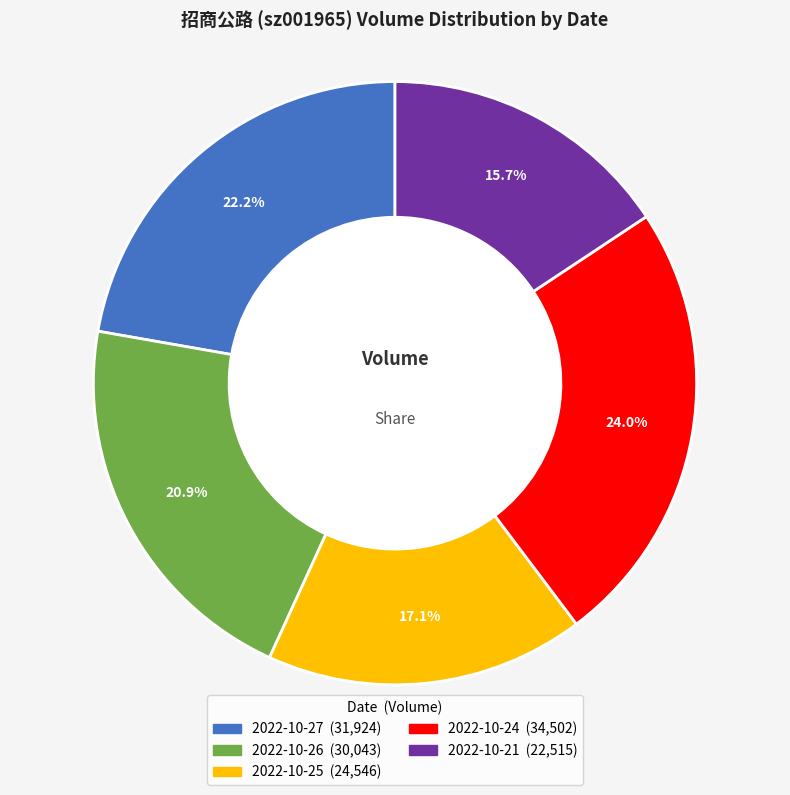

How many segments does this pie chart have?

5